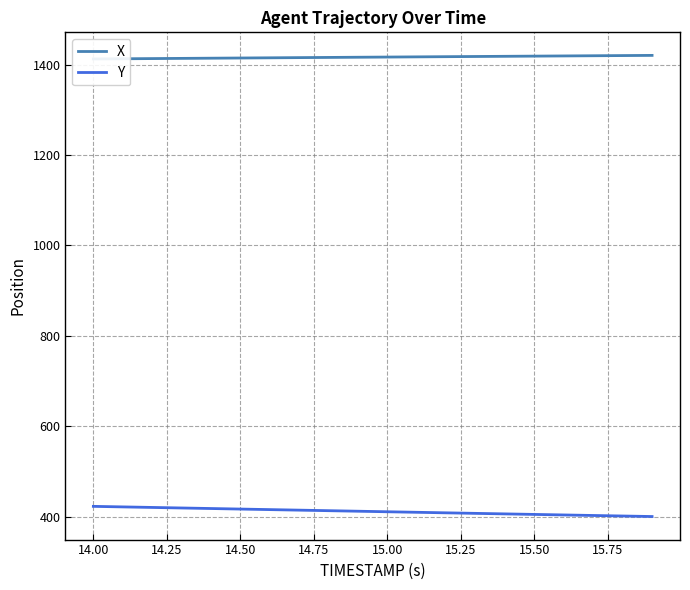

What are all the series names shown in the legend?

X, Y